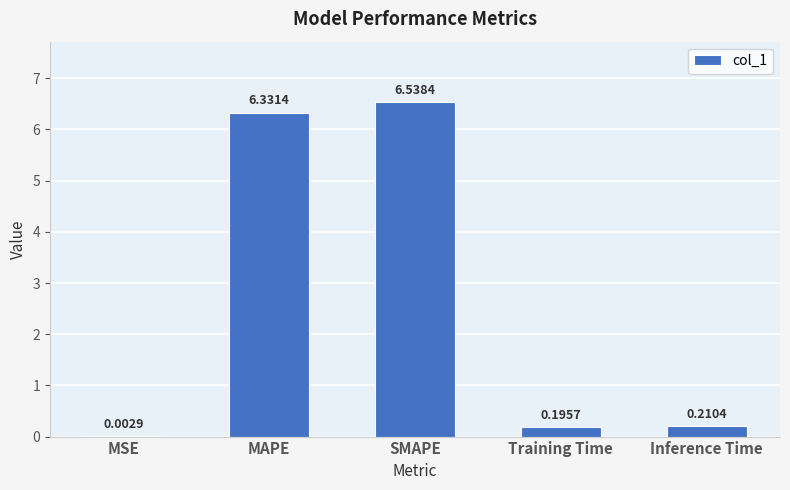

Between Inference Time and SMAPE, which is larger?

SMAPE